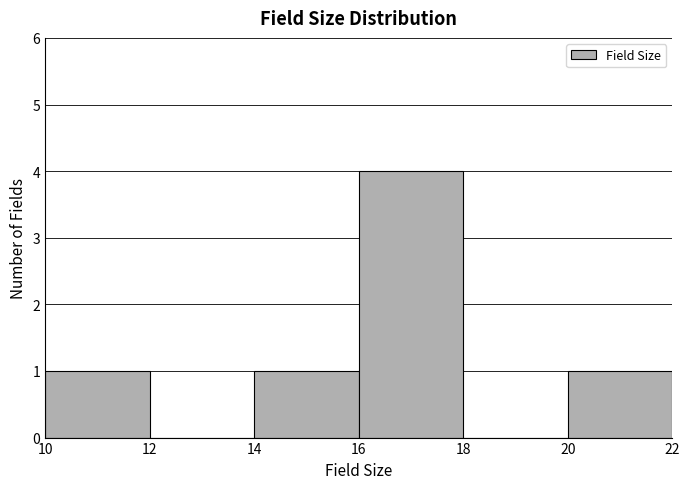

Over which range of the x-axis is the bar tallest?

16 to 18